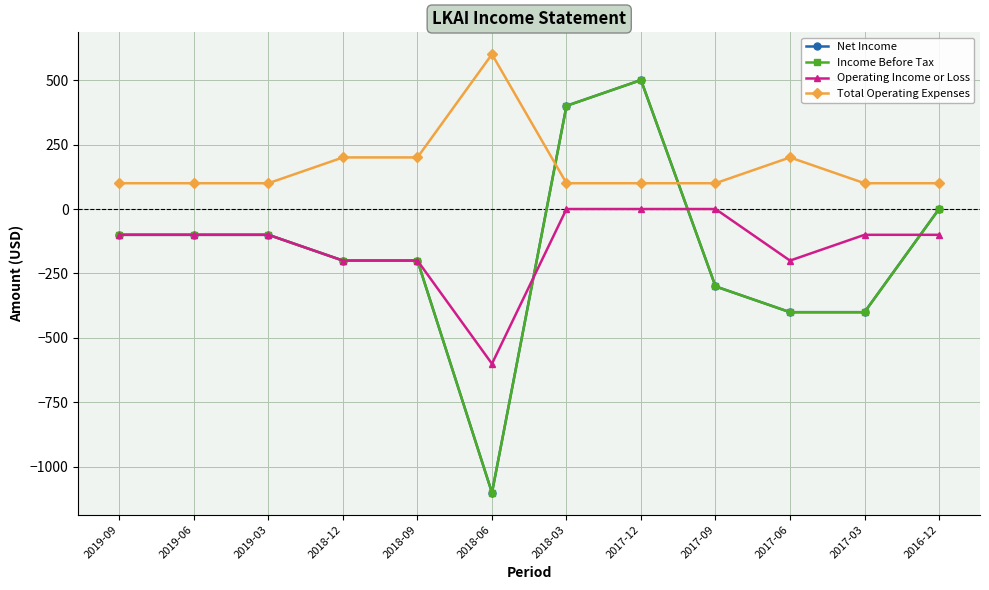

What is the difference between the maximum and second lowest values in the Net Income series?

900